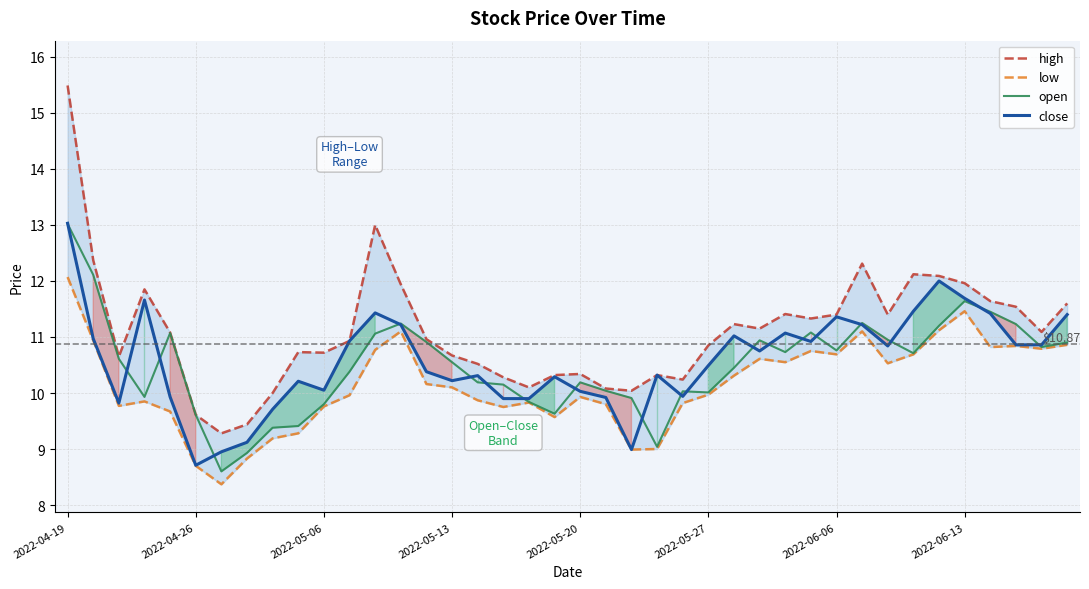

What is the difference between the highest and lowest values at 37?

0.7